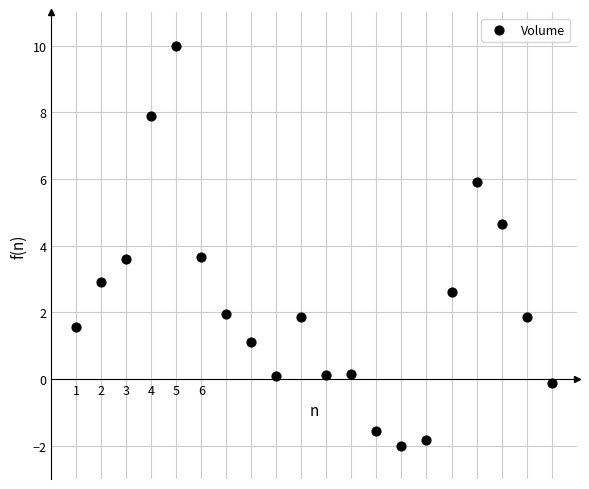

What is the range of Y values (max minus min)?

12.0